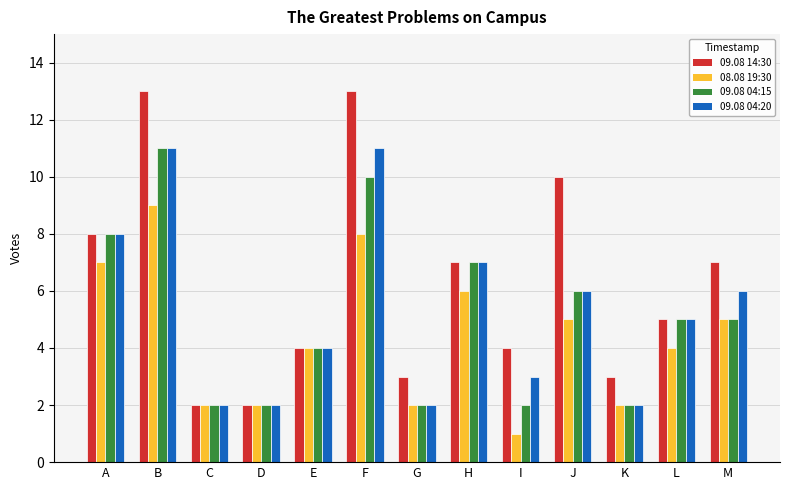

Which series has the largest range (max minus min)?

09.08 14:30